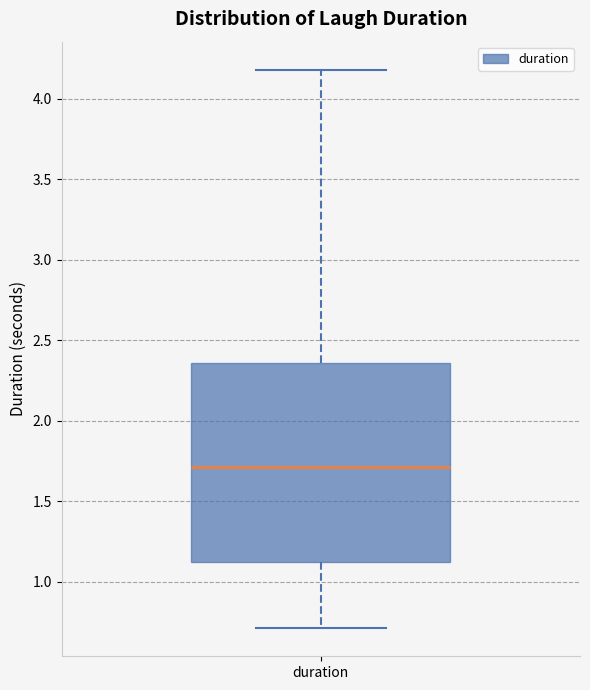

Transcribe this box plot: give where the median line is, the range the box spans, and where the two whiskers end, as read against the y-axis. The values are not printed on the chart, so give them approximately, as read against the axis.

median 1.70, box 1.10 to 2.35, whiskers 0.70 to 4.20